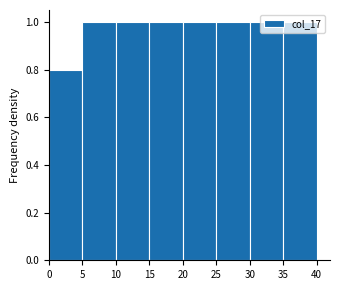

Reading left to right, transcribe this chart: for each bar, give the range it covers on the x-axis and its height. The values are not printed on the chart, so give them approximately, as read against the axis.

0 to 5: 0.8
5 to 10: 1.0
10 to 15: 1.0
15 to 20: 1.0
20 to 25: 1.0
25 to 30: 1.0
30 to 35: 1.0
35 to 40: 1.0